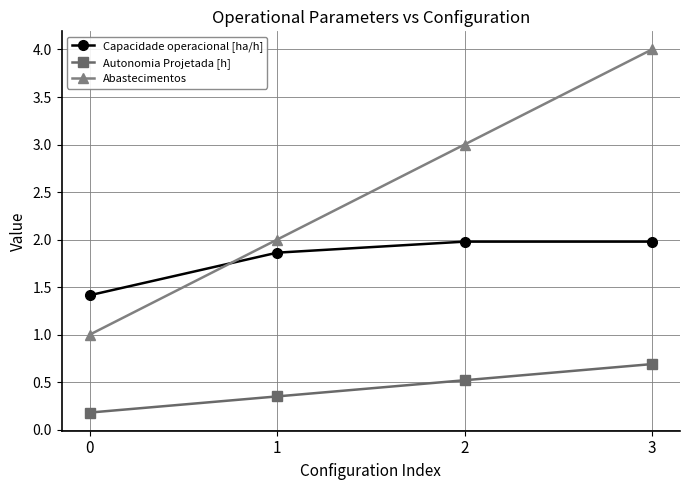

What is the value of the Abastecimentos point at the 2nd from the left?

2.0